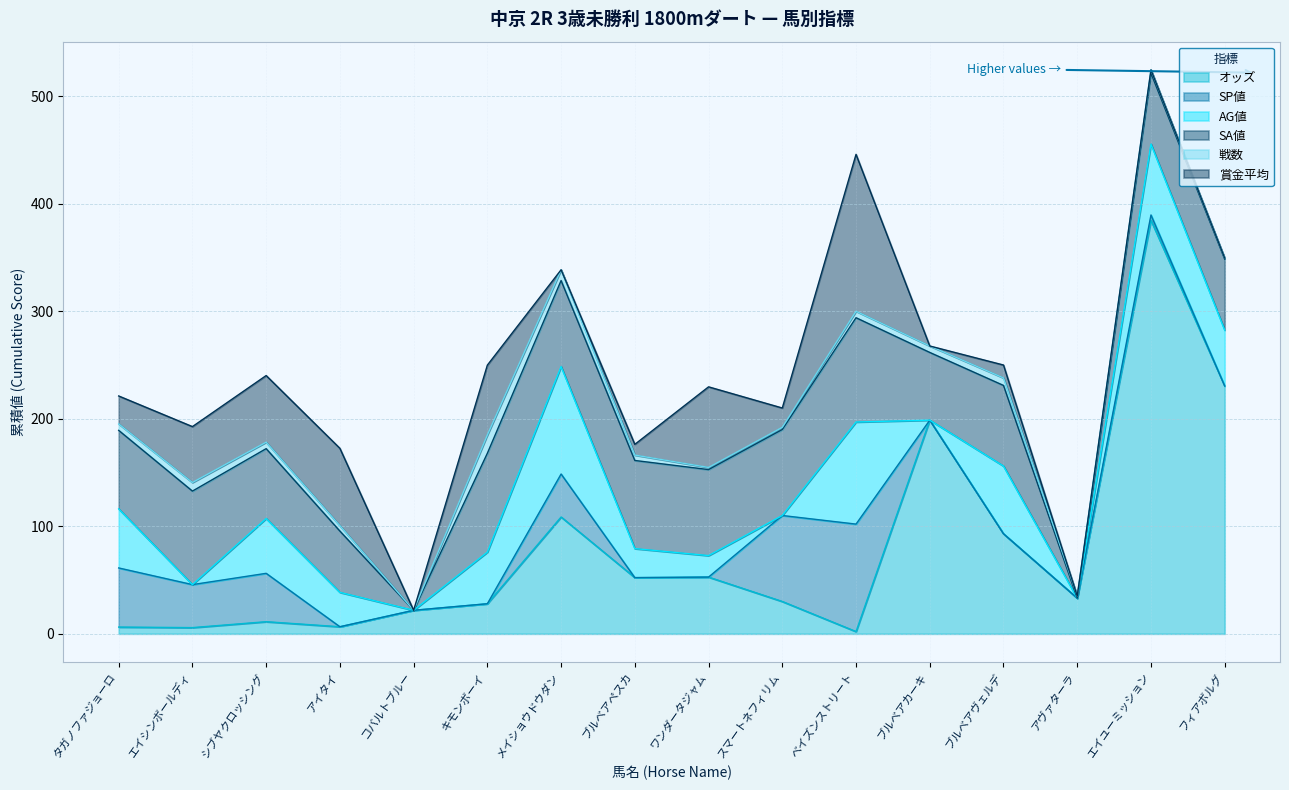

What is the difference between the second highest and minimum values in the 戦数 series?

10.0